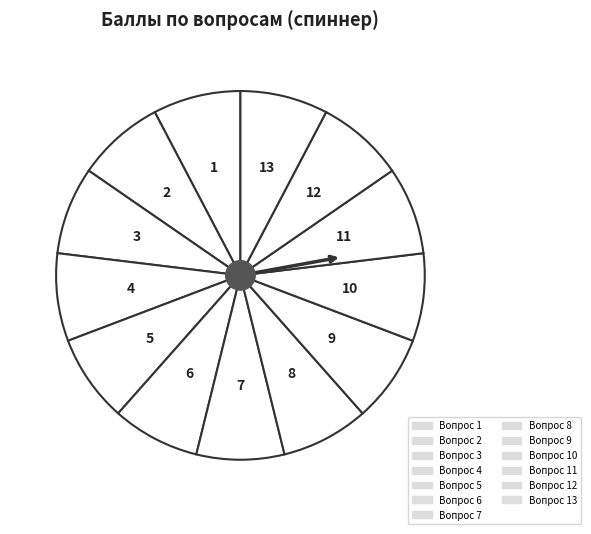

How many slices are in this pie chart?

13